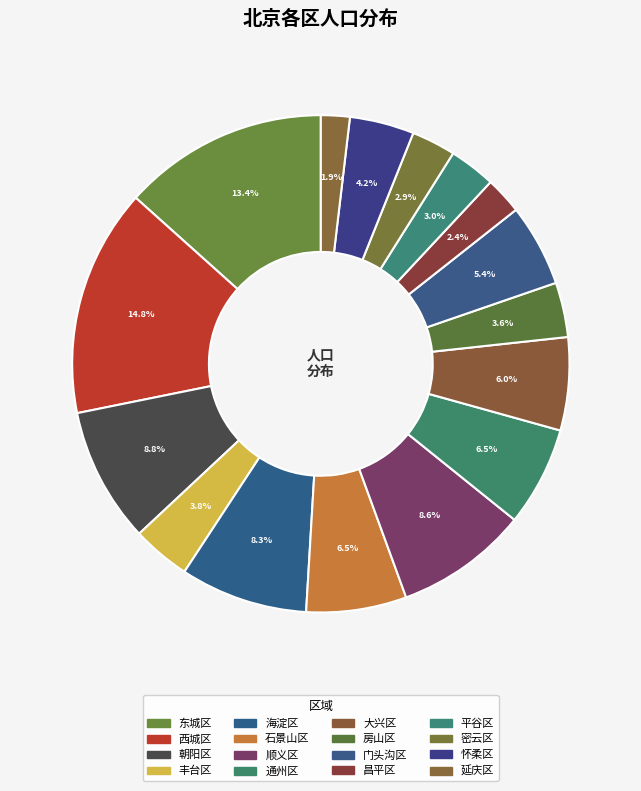

What is the largest slice in the pie chart?

西城区